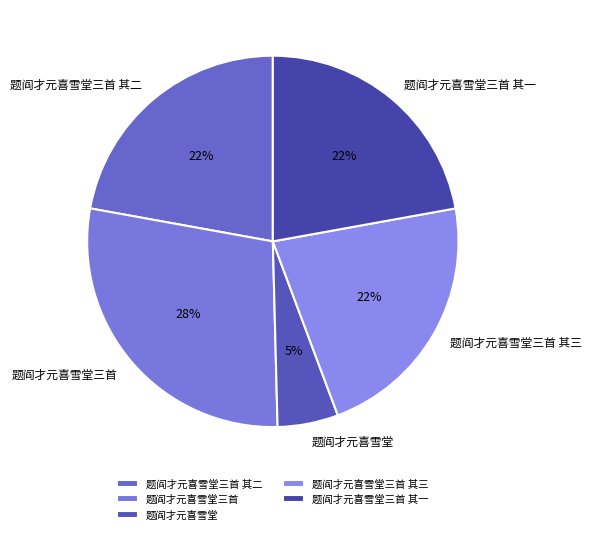

Do 题阎才元喜雪堂 and 题阎才元喜雪堂三首 其二 together represent more than half of the pie?

No